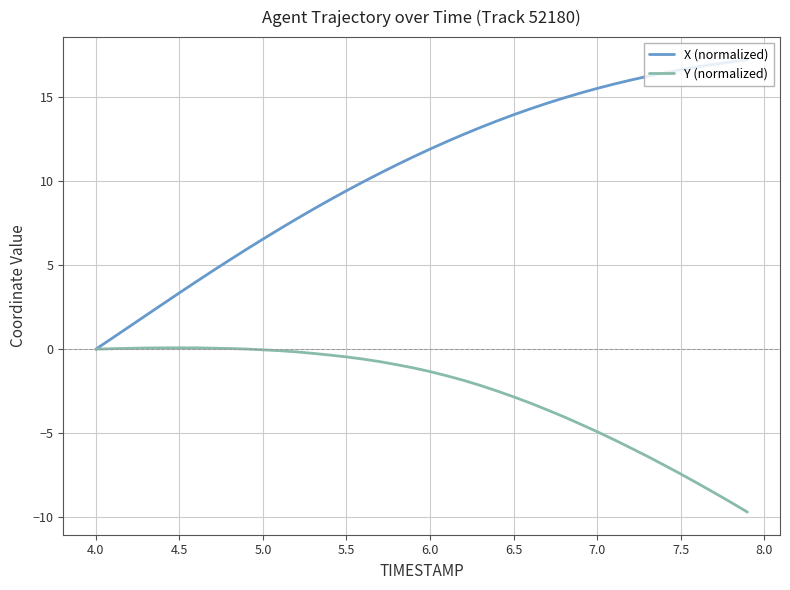

What is the smallest value displayed?

-9.7